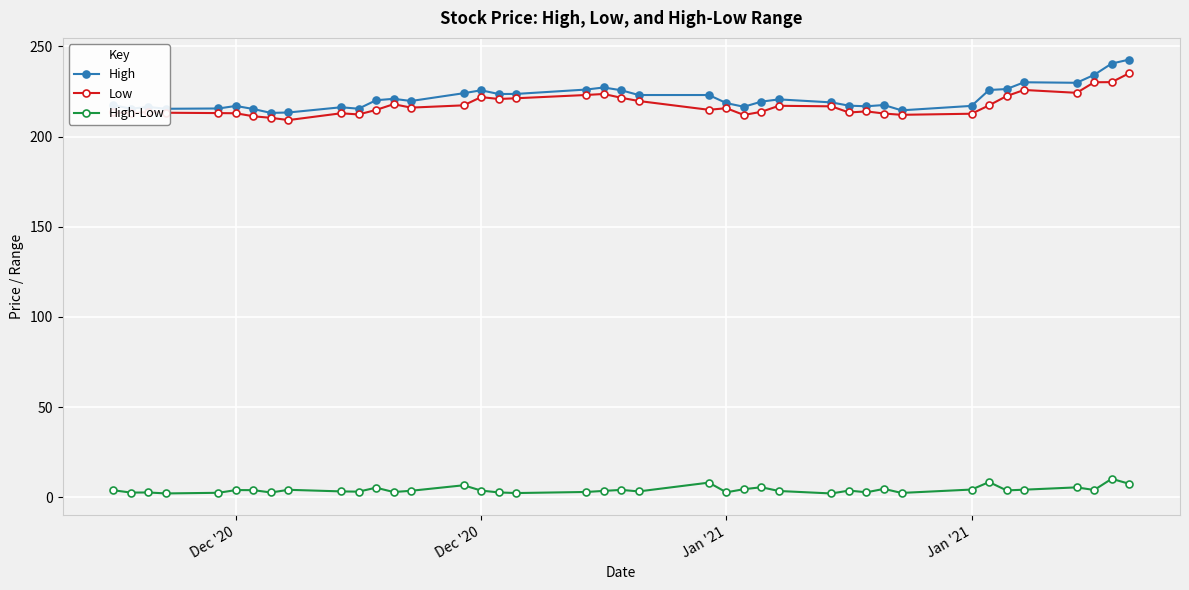

What is the value of the Low point at the 31st from the left?

212.7